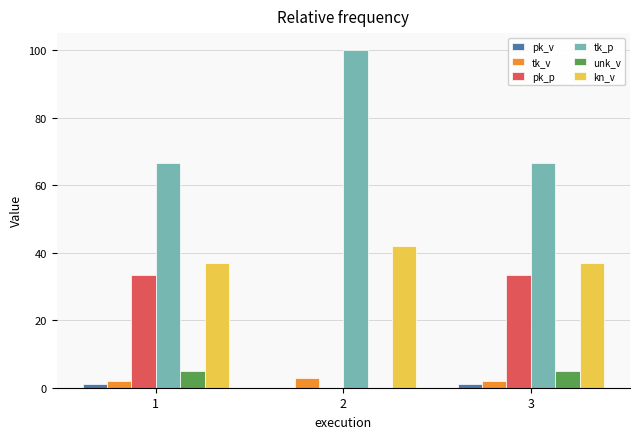

What is the maximum value shown in the chart?

100.0